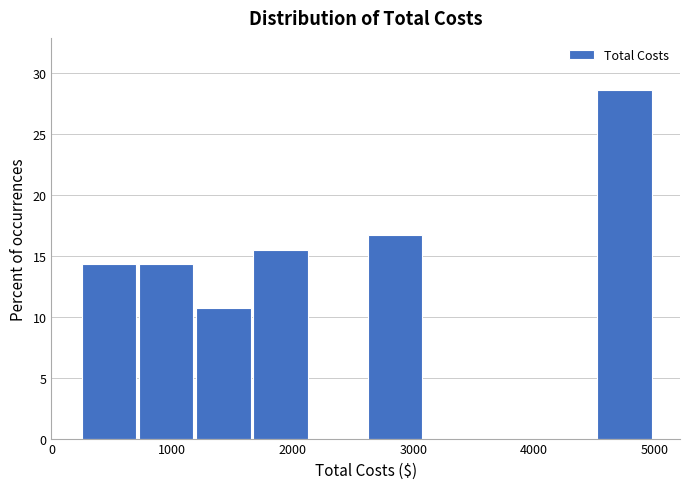

Which range on the x-axis has the tallest bar?

4500 to 5000